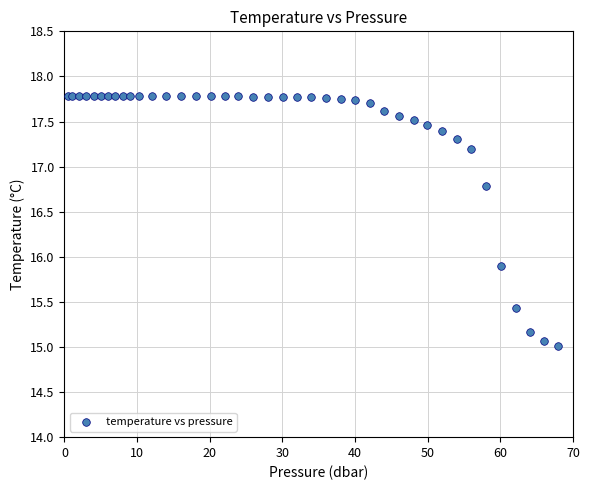

What Y value in the scatter plot is closest to 16?

15.9